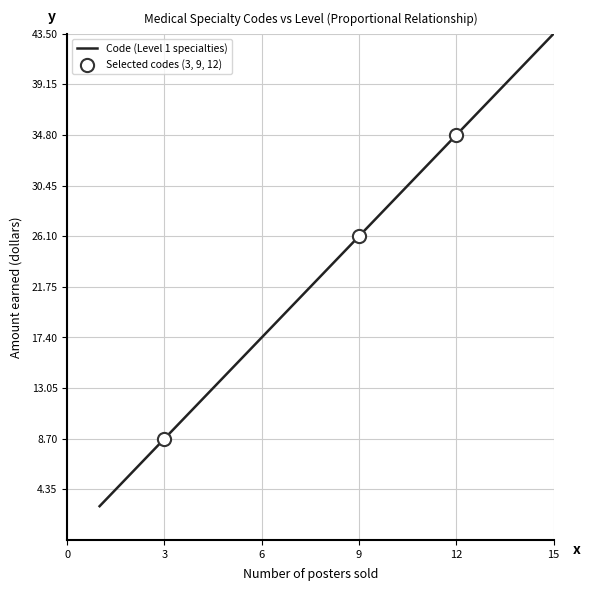

What is the smallest value displayed?

2.9